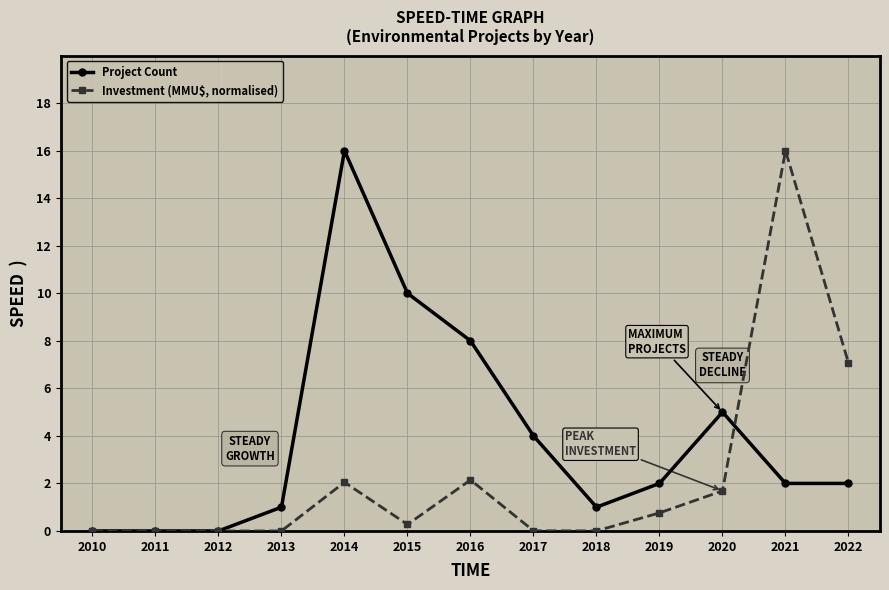

Read the Investment (MMU$, normalised) value at 2019.

0.8